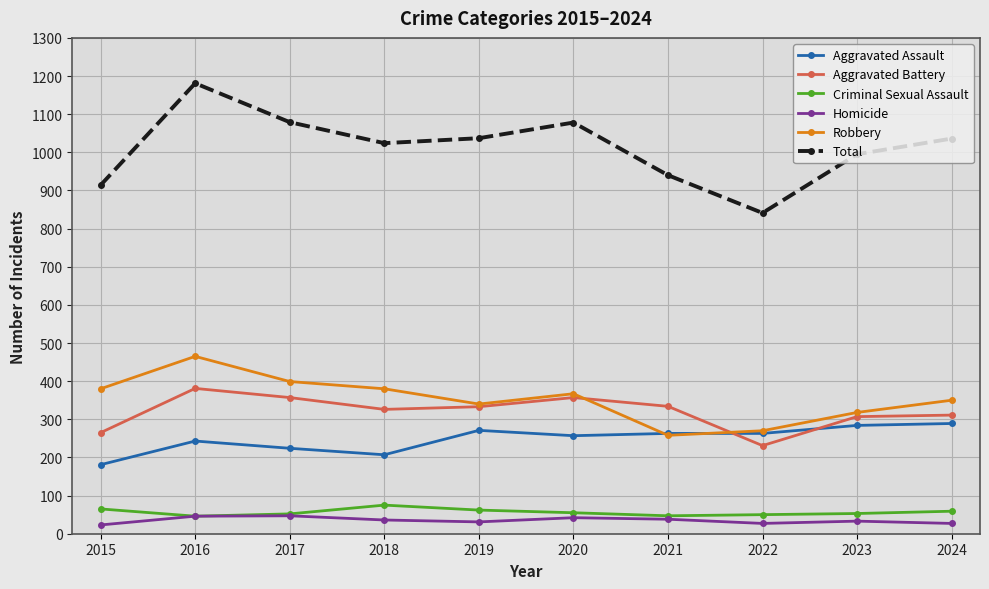

True or false: Total and Robbery intersect in this chart.

False